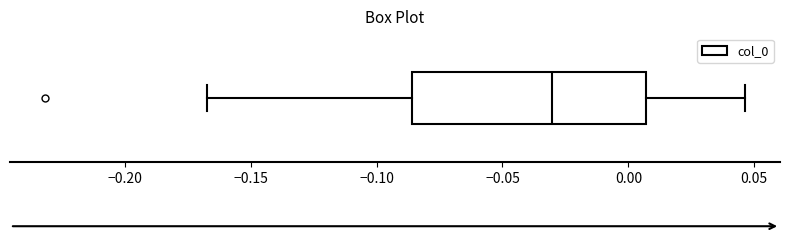

Transcribe this box plot: give where the median line is, the range the box spans, and where the two whiskers end, as read against the x-axis. The values are not printed on the chart, so give them approximately, as read against the axis.

median -0.030, box -0.085 to 0.005, whiskers -0.165 to 0.045